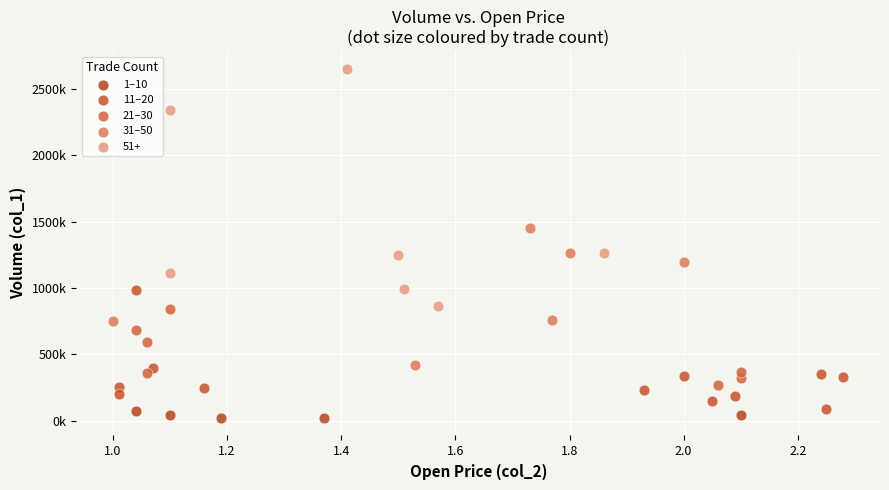

Which series contains the highest Y value?

51+